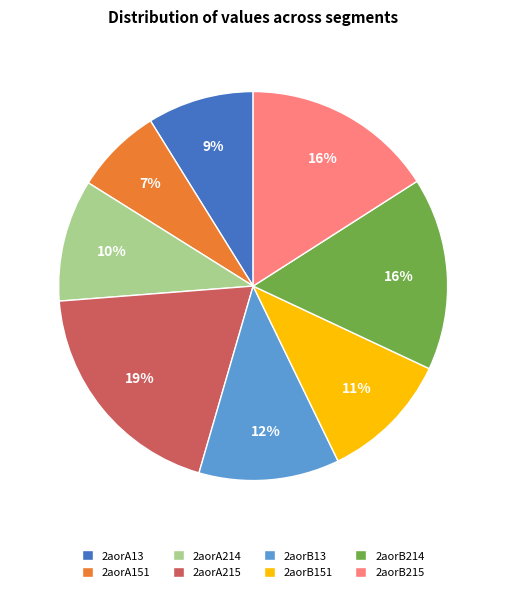

What is the smallest slice in the pie chart?

2aorA151